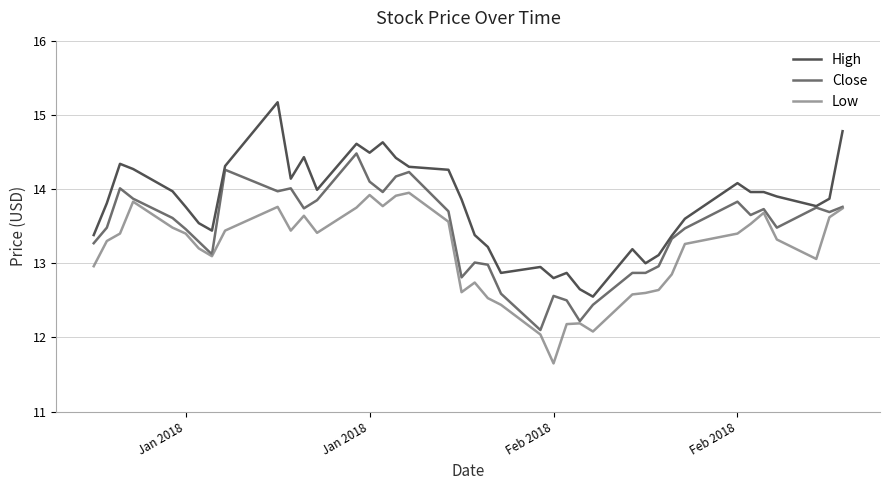

List the series in order of their peak value, highest first.

High, Close, Low